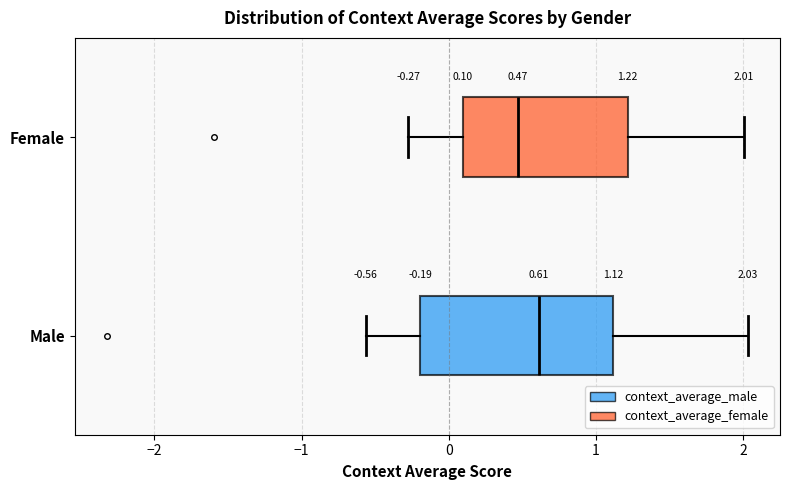

Which box's median line is the furthest to the right?

Male